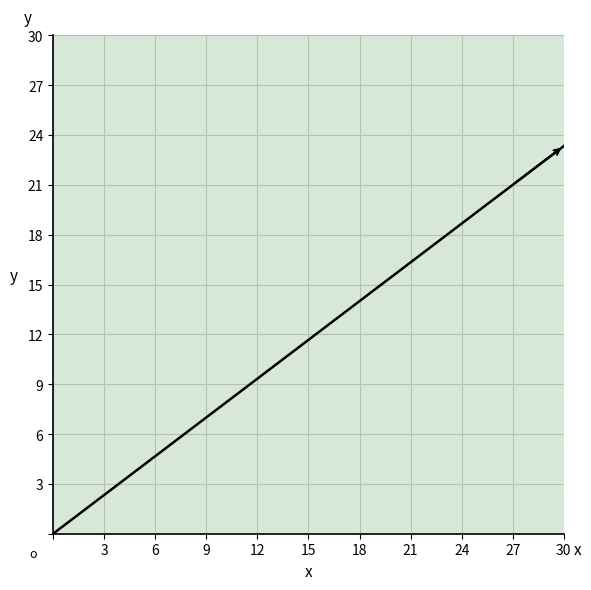

What is the difference between the maximum and minimum values?

23.3